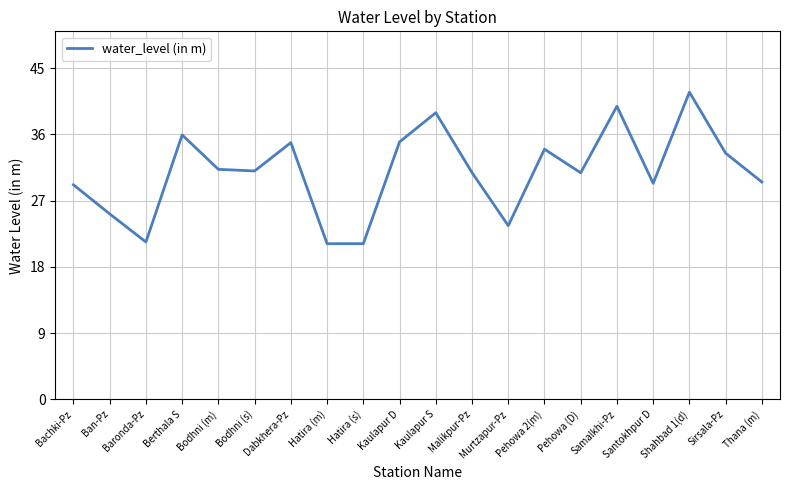

What is the maximum value shown in the chart?

41.7